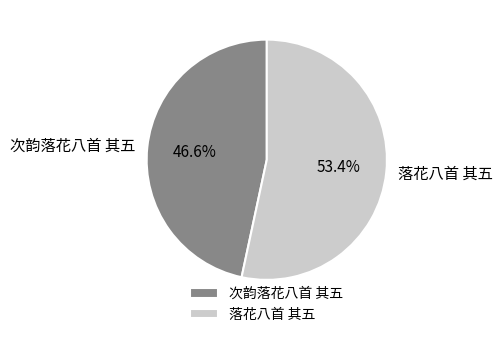

How many slices are in this pie chart?

2